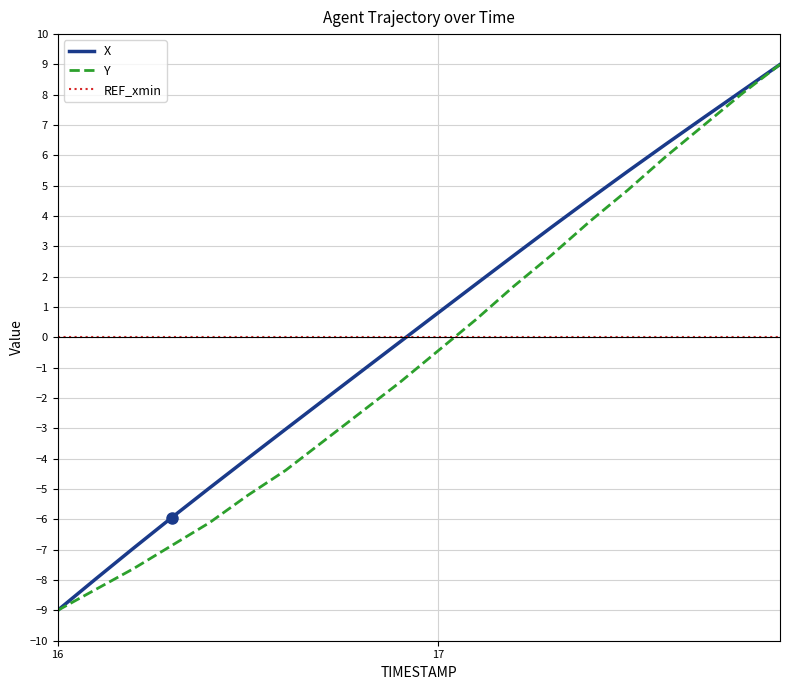

Reading right to left, transcribe all the data shown in this chart.

X: 9.0	8.1	7.3	6.4	5.5	4.6	3.6	2.7	1.8	0.8	-0.2	-1.1	-2.1	-3.0	-4.0	-5.0	-5.9	-6.9	-8.0	-9.0
Y: 9.0	8.0	7.0	6.0	4.9	3.8	2.7	1.7	0.6	-0.4	-1.5	-2.4	-3.4	-4.4	-5.2	-6.1	-6.9	-7.6	-8.3	-9.0
REF_xmin: 0.0	0.0	0.0	0.0	0.0	0.0	0.0	0.0	0.0	0.0	0.0	0.0	0.0	0.0	0.0	0.0	0.0	0.0	0.0	0.0